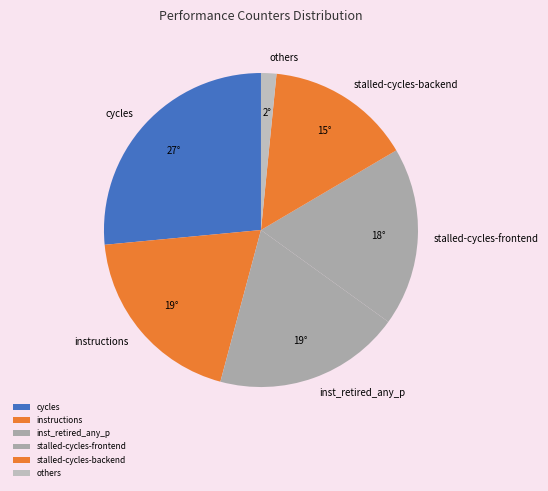

What is the largest slice in the pie chart?

cycles